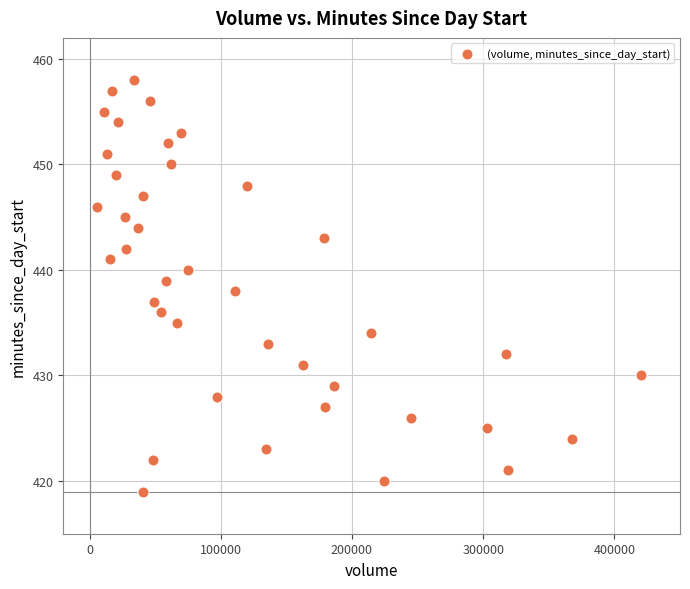

What is the range of X values (max minus min)?

414486